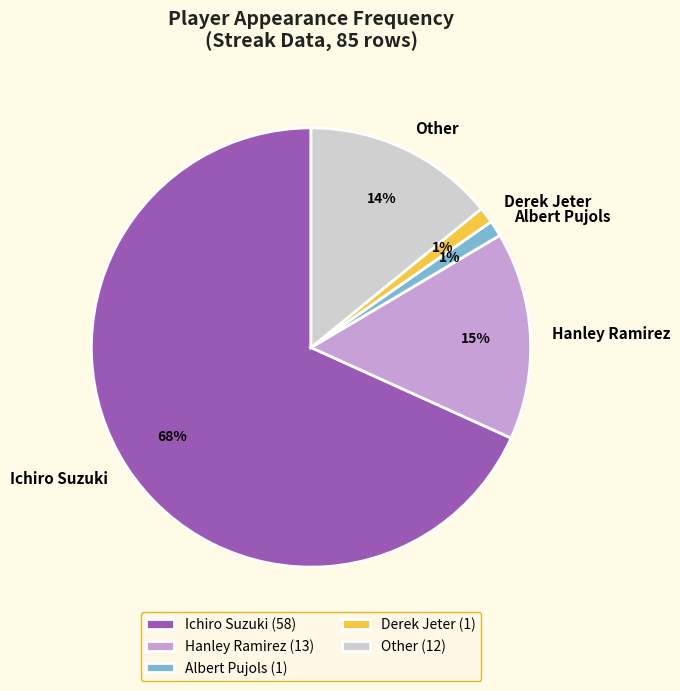

Which slice is the largest?

Ichiro Suzuki